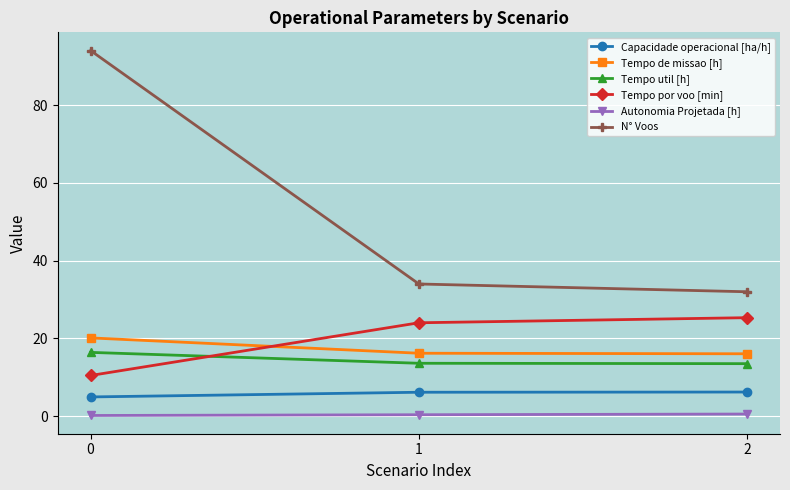

What is the sum of the Capacidade operacional [ha/h] values at 2 and 1?

12.4